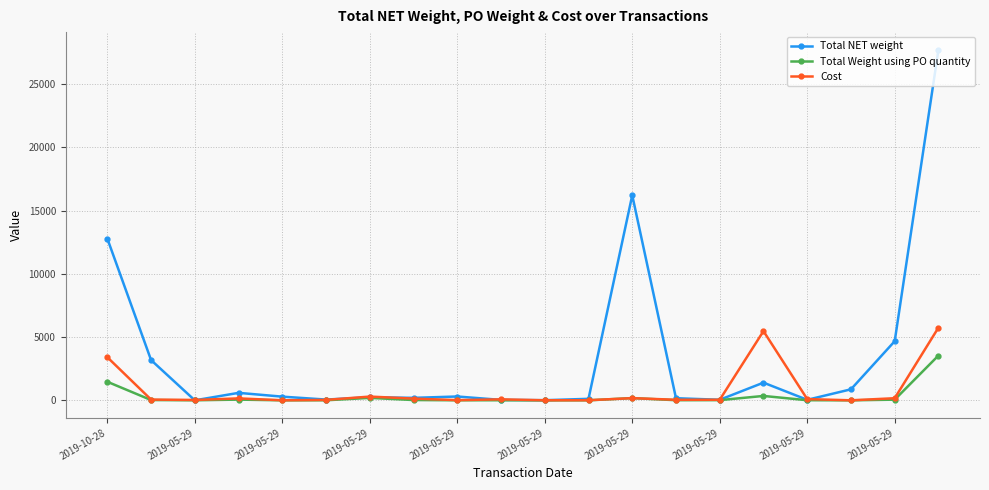

At how many categories does at least one series exceed 10306?

3